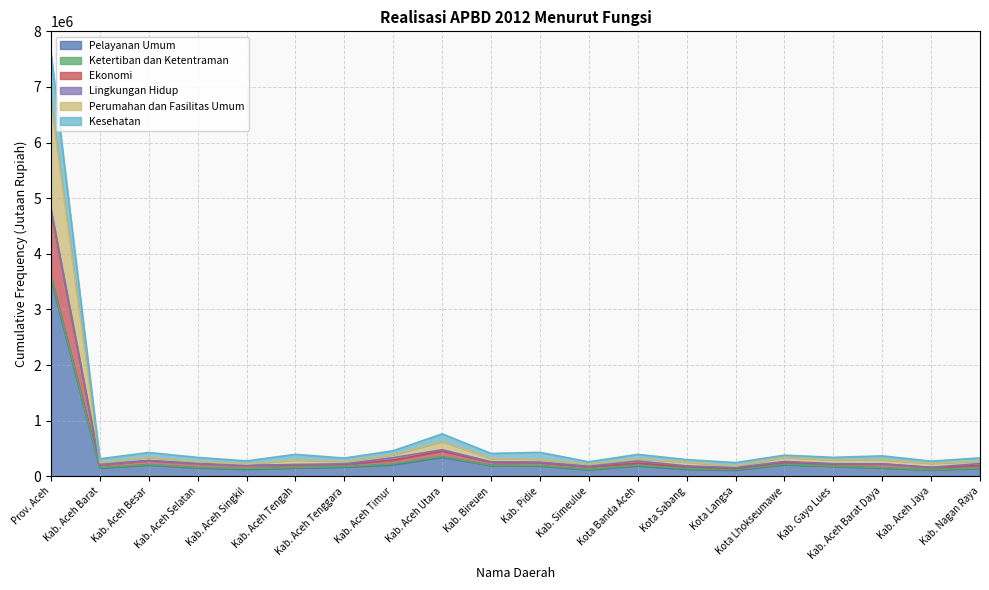

How many lines are shown in the chart?

6